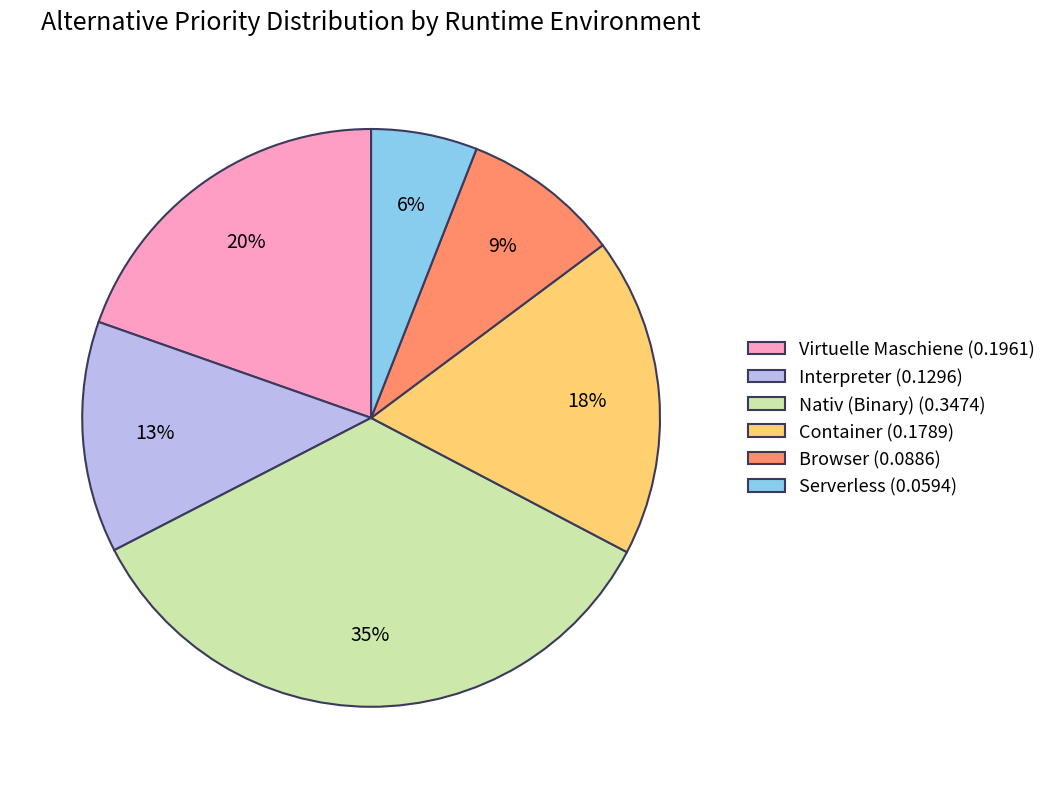

Is there a majority slice in this chart?

No